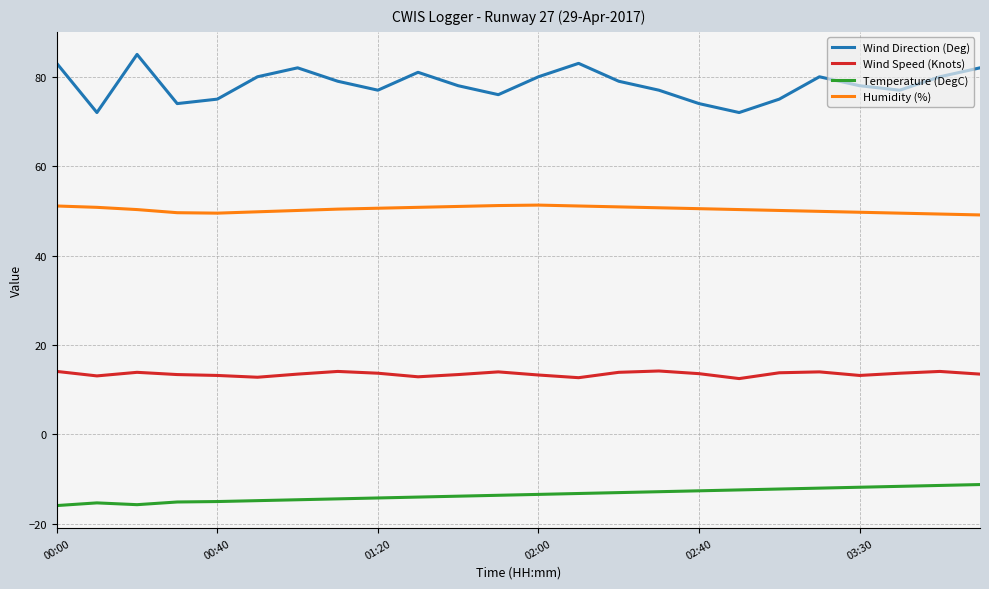

What is the lowest value of the Temperature (DegC) series?

-15.9